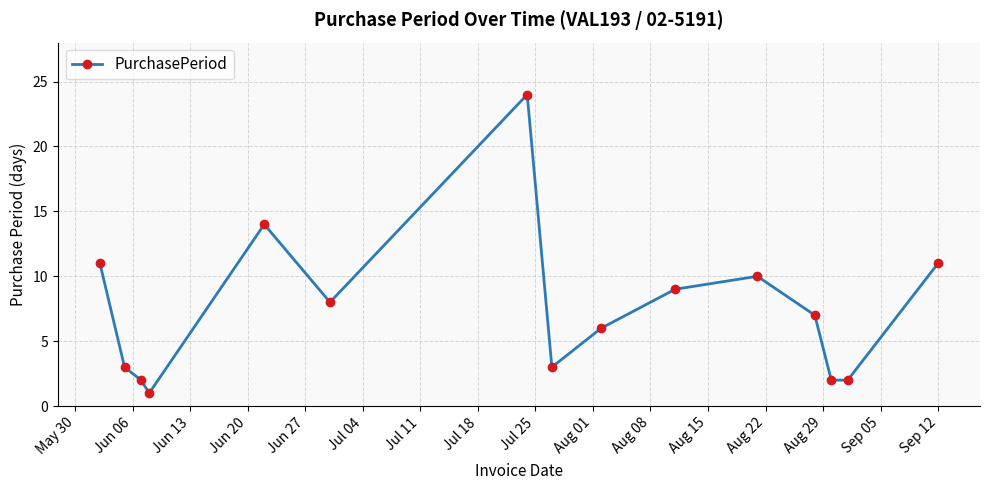

What is the greatest value displayed?

24